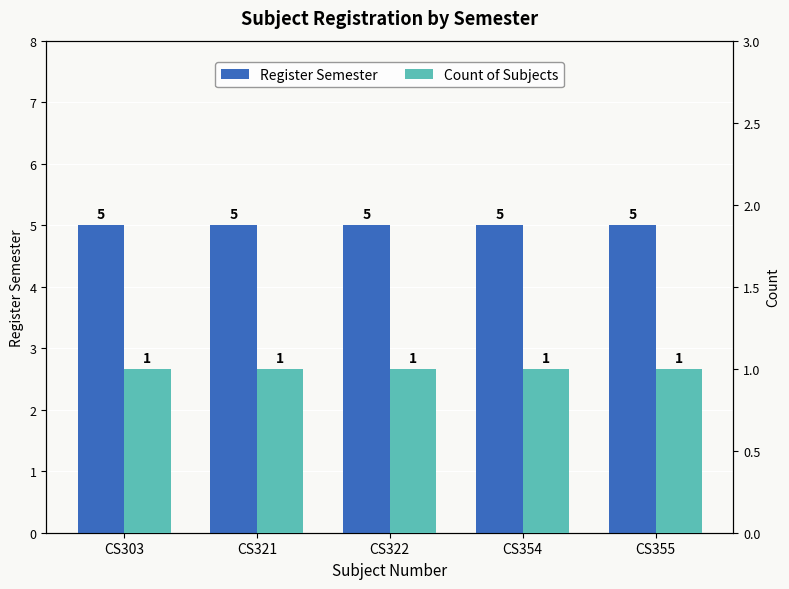

Rank the series by their average value, from lowest to highest.

Count of Subjects, Register Semester